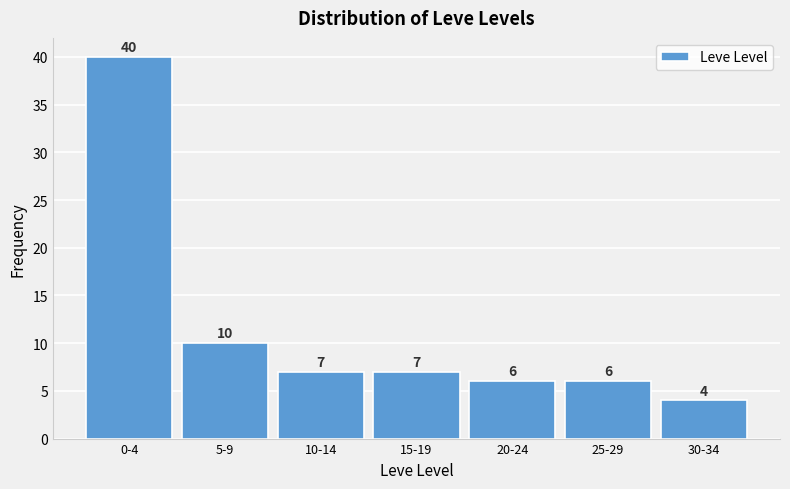

Reading right to left, extract all data points from this chart.

4	6	6	7	7	10	40